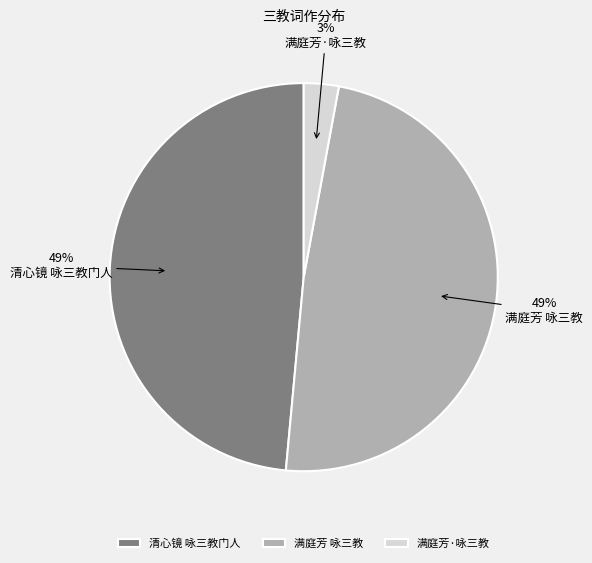

Is the sum of 满庭芳·咏三教 and 满庭芳 咏三教 greater than half?

Yes